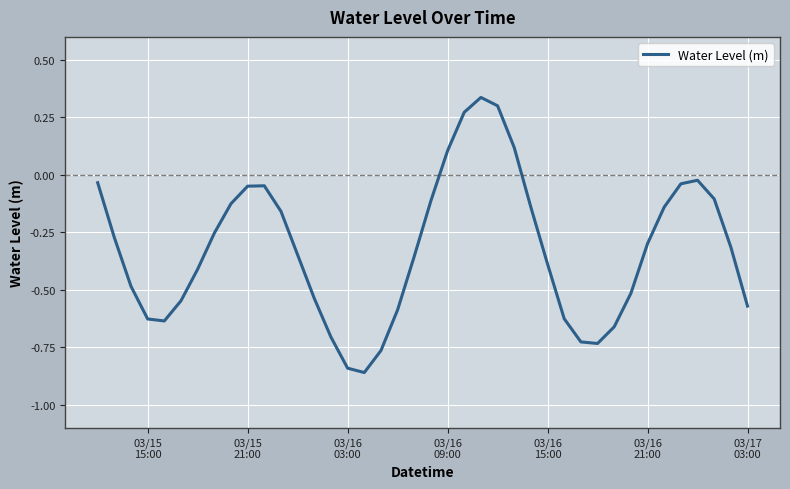

What is the sum of all values?

-12.9